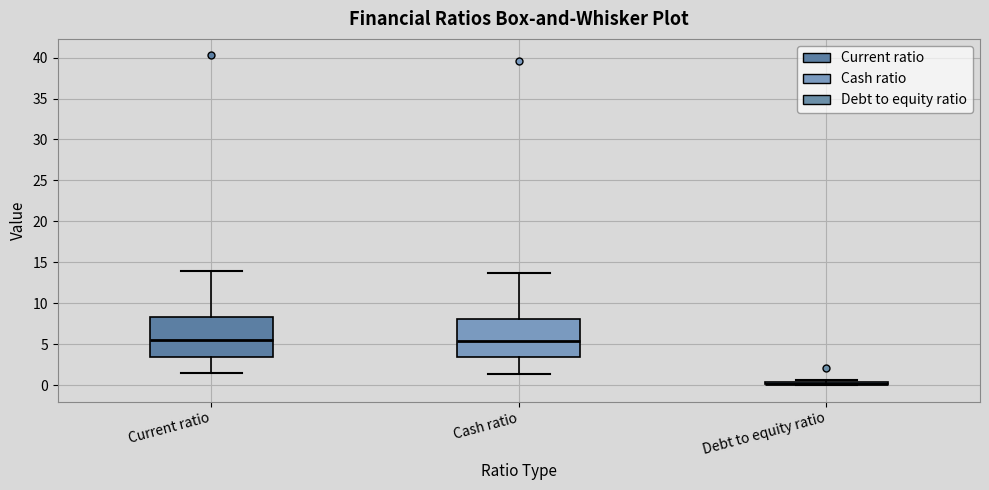

Reading left to right, transcribe this box plot: for each box, give where its median line is, the range the box spans, and where its two whiskers end, as read against the y-axis. The values are not printed on the chart, so give them approximately, as read against the axis.

Current ratio: median 5.5, box 3.5 to 8.5, whiskers 1.5 to 14.0
Cash ratio: median 5.5, box 3.5 to 8.0, whiskers 1.5 to 13.5
Debt to equity ratio: box collapsed to a line at 0.0, whiskers 0.0 to 0.5